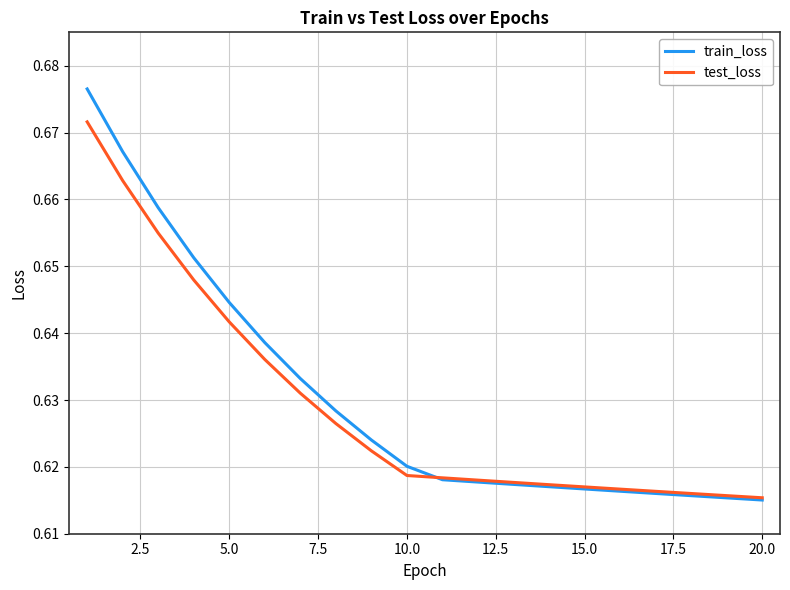

Which series has the largest range (max minus min)?

train_loss